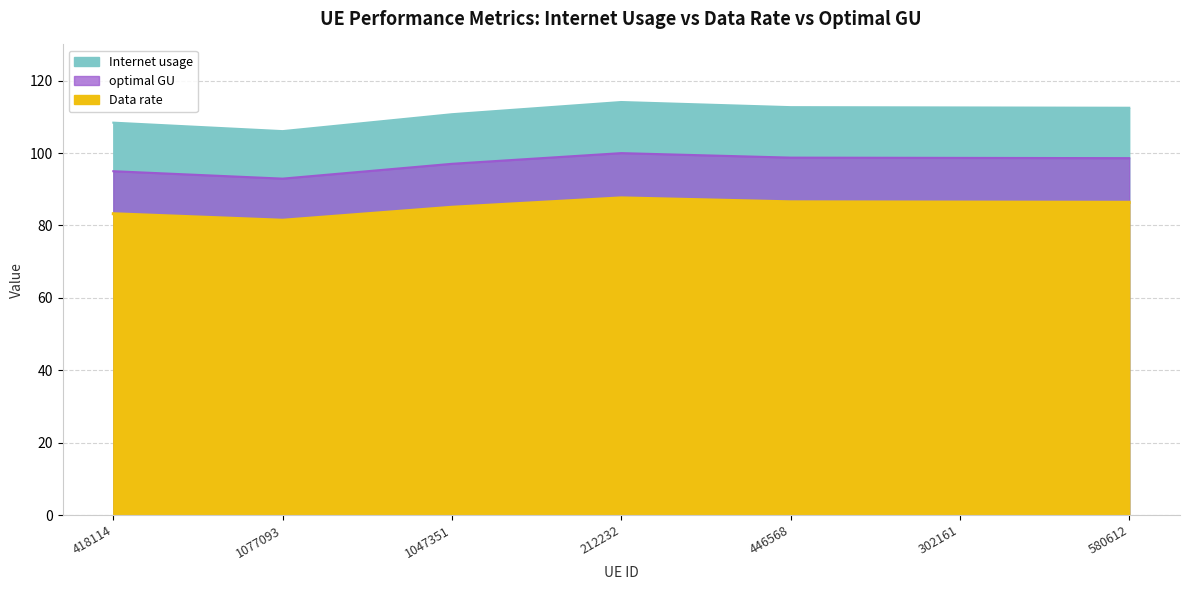

The Internet usage series shows 112.6 at 302161. True or false?

True